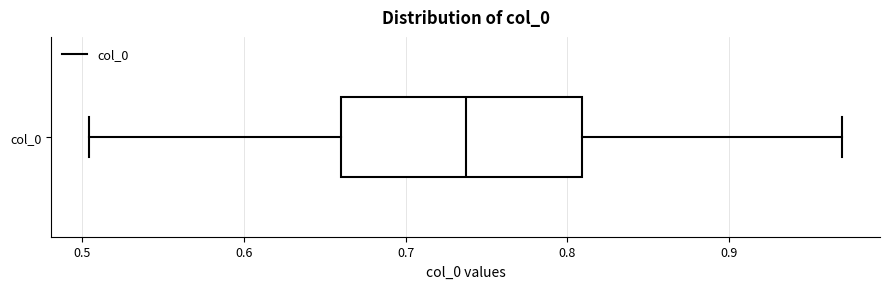

Transcribe this box plot: give where the median line is, the range the box spans, and where the two whiskers end, as read against the x-axis. The values are not printed on the chart, so give them approximately, as read against the axis.

median 0.74, box 0.66 to 0.81, whiskers 0.50 to 0.97